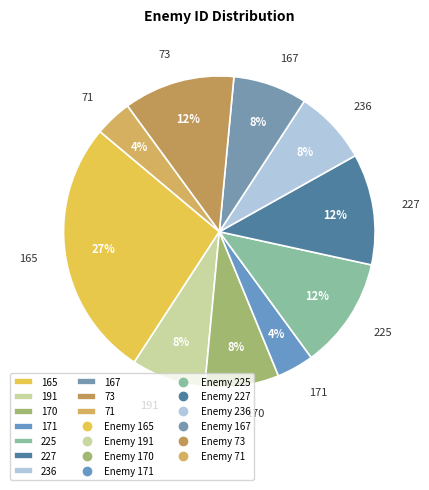

To the nearest percent, what portion does 167 represent?

8%